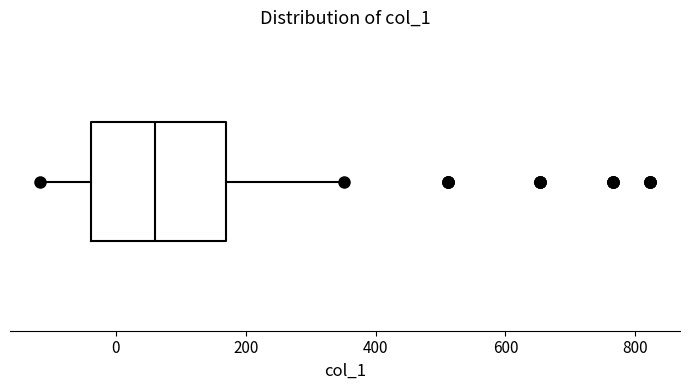

Where is the left edge of the box on the x-axis? The values are not printed on the chart, so give them approximately, as read against the axis.

-40